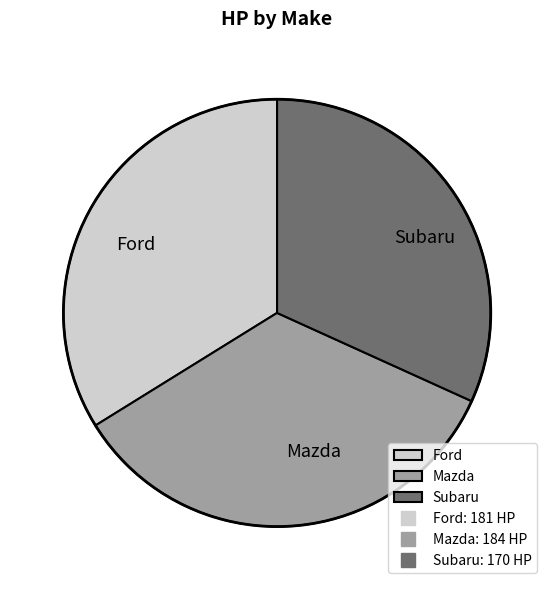

Rank the categories by value from highest to lowest.

Mazda, Ford, Subaru